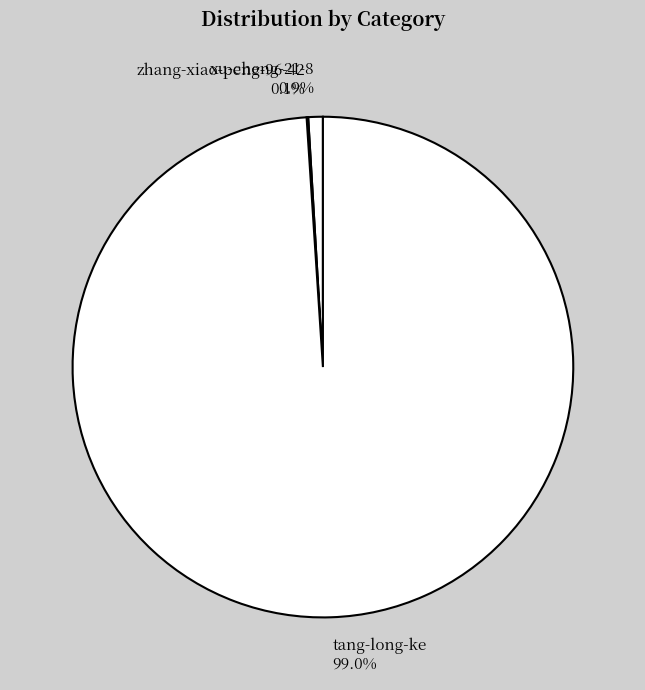

What is the majority slice?

tang-long-ke